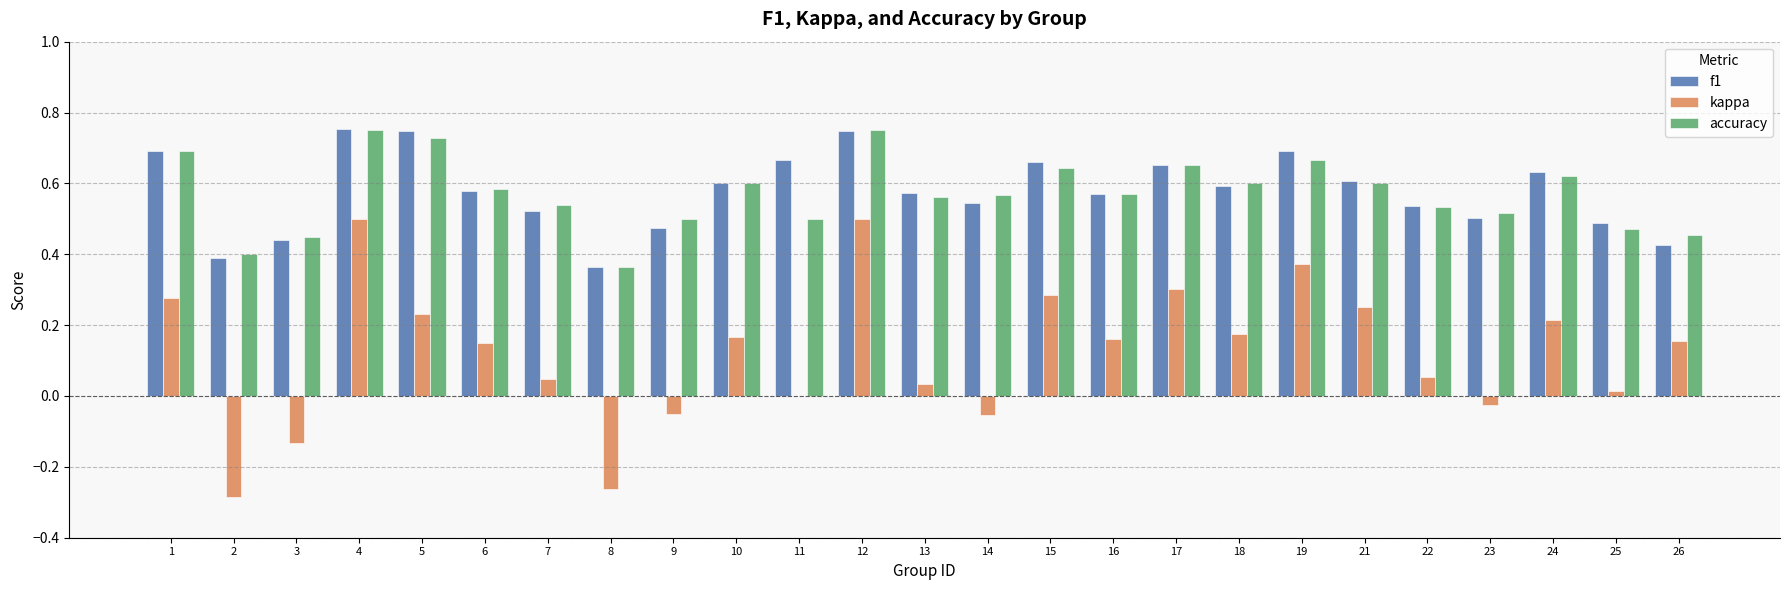

What is the sum of all accuracy values?

14.3